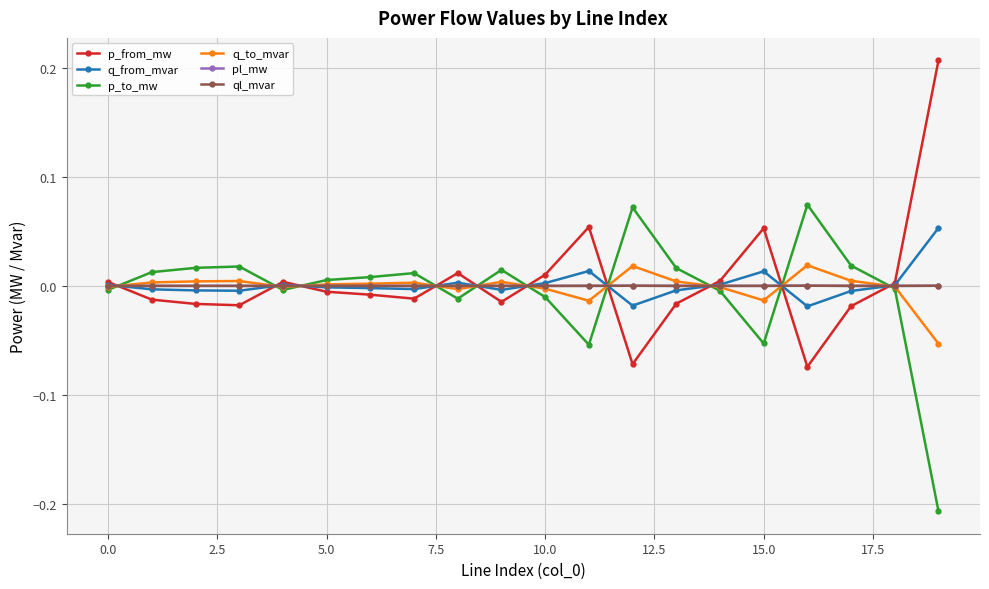

True or false: p_to_mw and p_from_mw intersect in this chart.

True